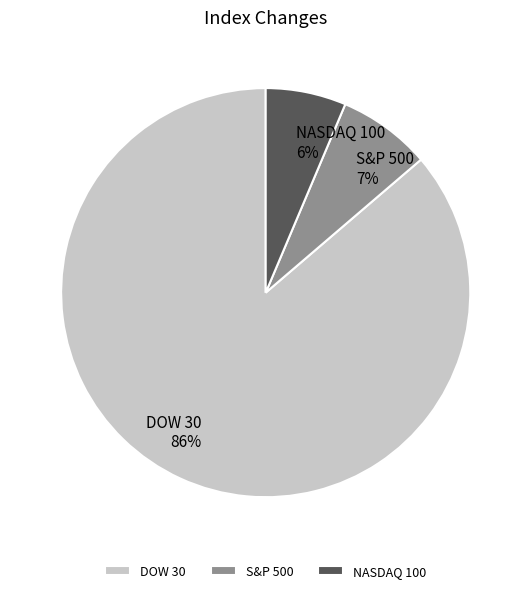

To the nearest percent, what portion does S&P 500 represent?

7%